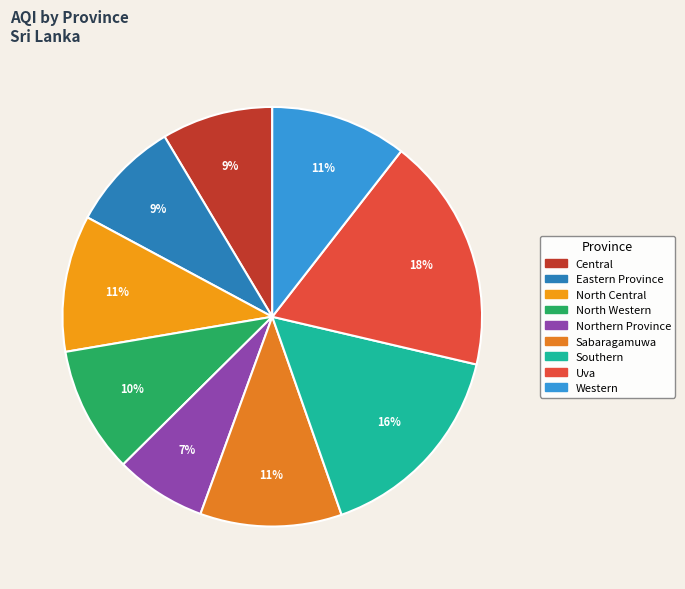

Which slice is the smallest?

Northern Province